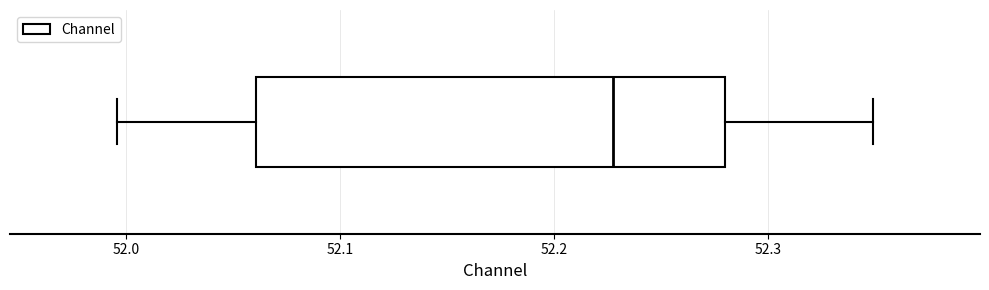

Where does the median line of the box sit on the x-axis? The values are not printed on the chart, so give them approximately, as read against the axis.

52.23